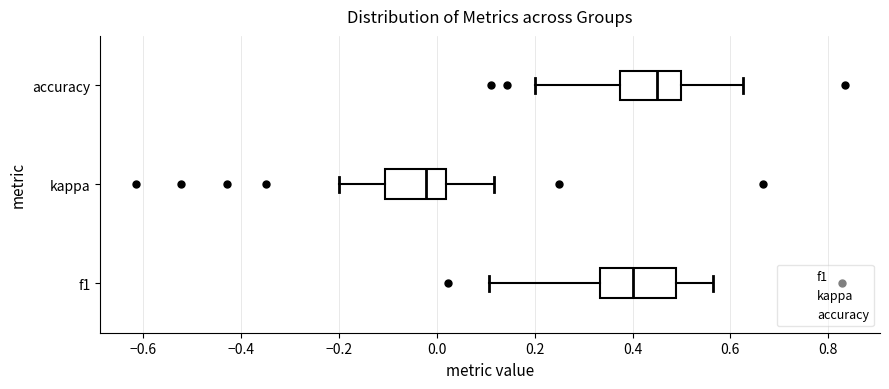

Reading bottom to top, read every box against the x-axis: the position of its median line, the range the box covers, and the ends of its whiskers. The values are not printed on the chart, so give them approximately, as read against the axis.

f1: median 0.40, box 0.34 to 0.48, whiskers 0.10 to 0.56
kappa: median -0.02, box -0.10 to 0.02, whiskers -0.20 to 0.12
accuracy: median 0.44, box 0.38 to 0.50, whiskers 0.20 to 0.62